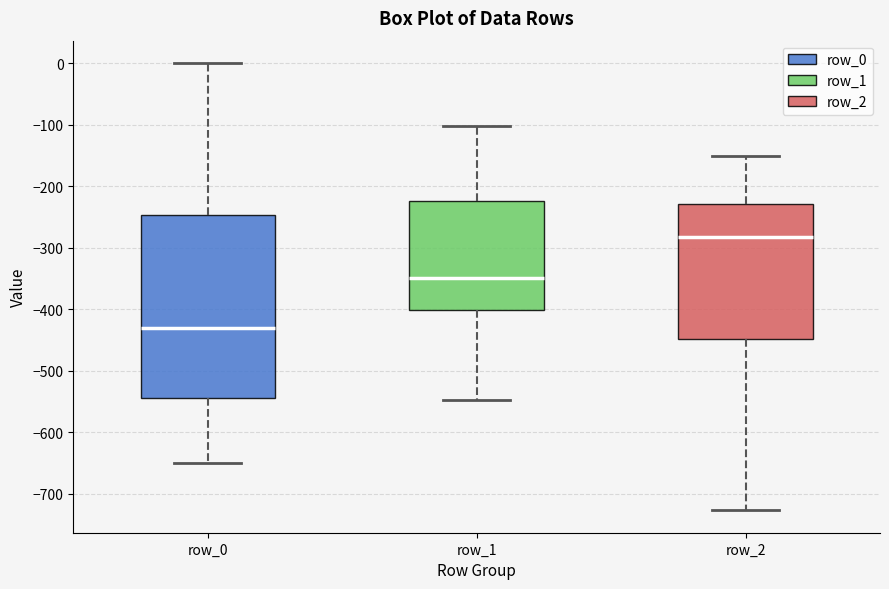

Which box has the lowest median line?

row_0